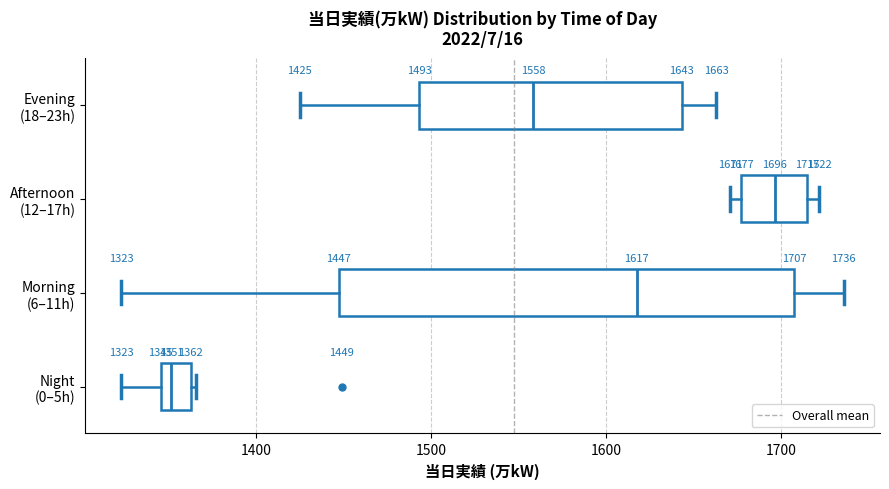

Which box's median line is the furthest to the right?

Afternoon (12–17h)